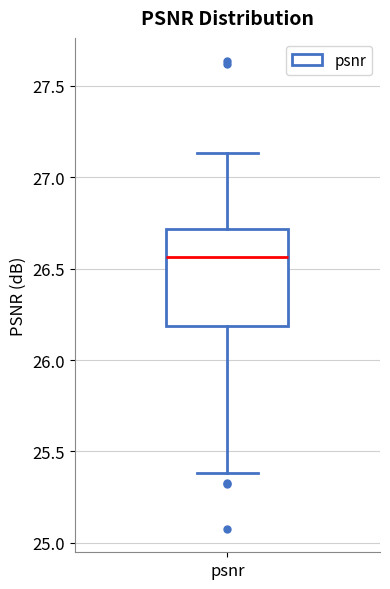

Transcribe this box plot: give where the median line is, the range the box spans, and where the two whiskers end, as read against the y-axis. The values are not printed on the chart, so give them approximately, as read against the axis.

median 26.55, box 26.20 to 26.70, whiskers 25.40 to 27.15